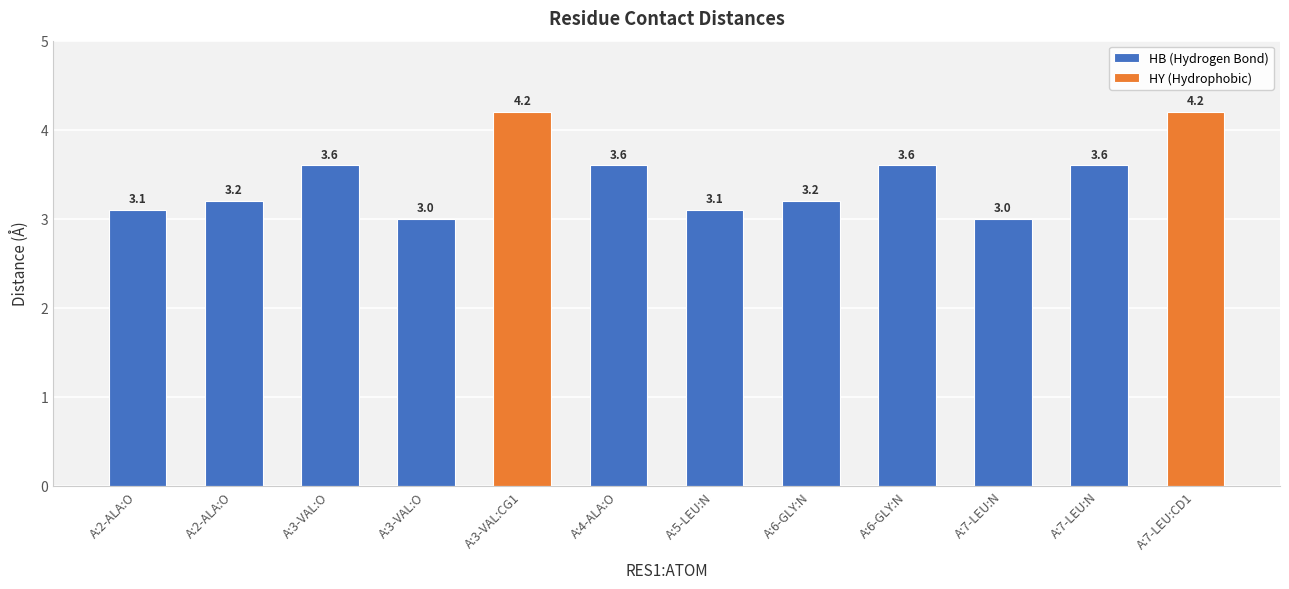

What is the maximum value shown in the chart?

4.2